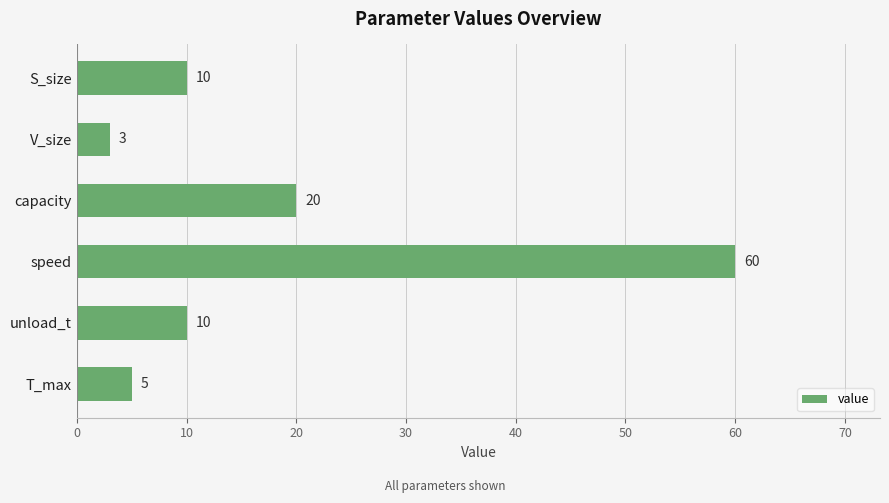

What position from the bottom is capacity?

4